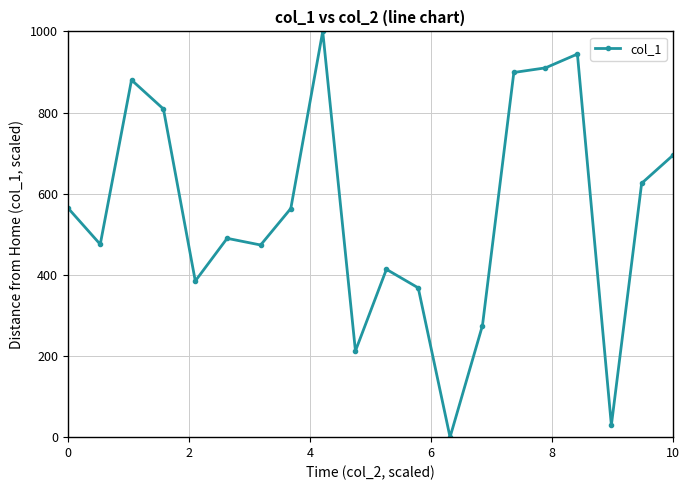

What is the average value?

550.7